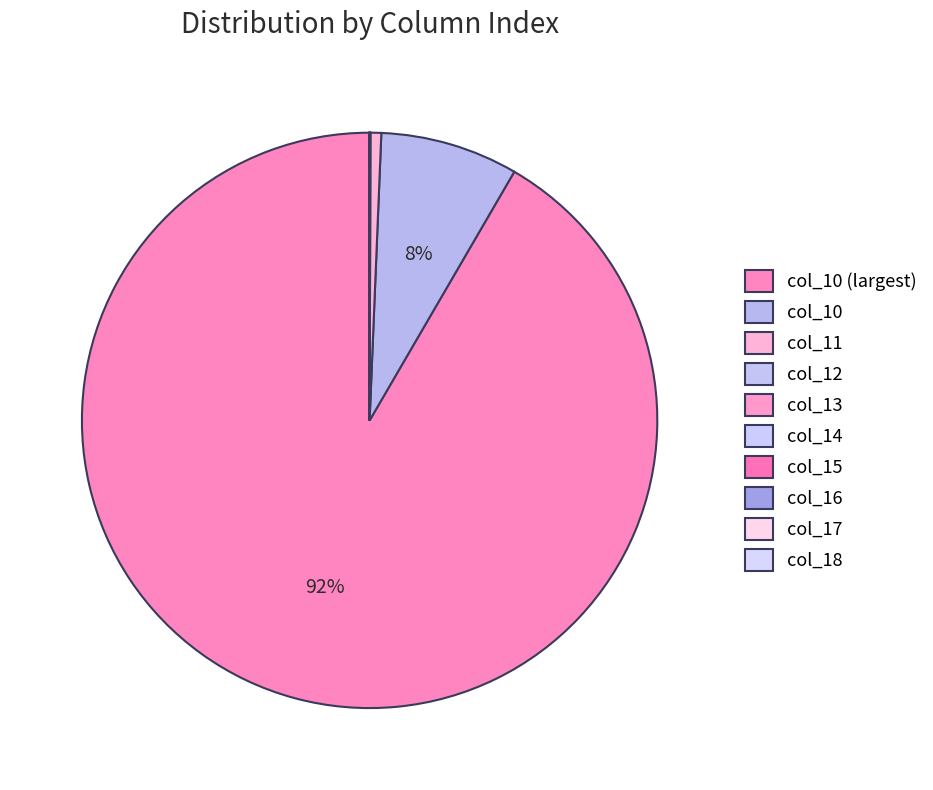

Is there any slice that represents more than half of the pie?

Yes